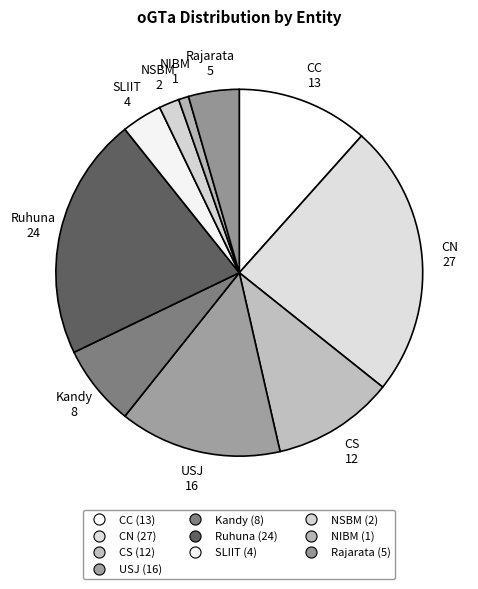

Which category has the biggest portion of the pie?

CN